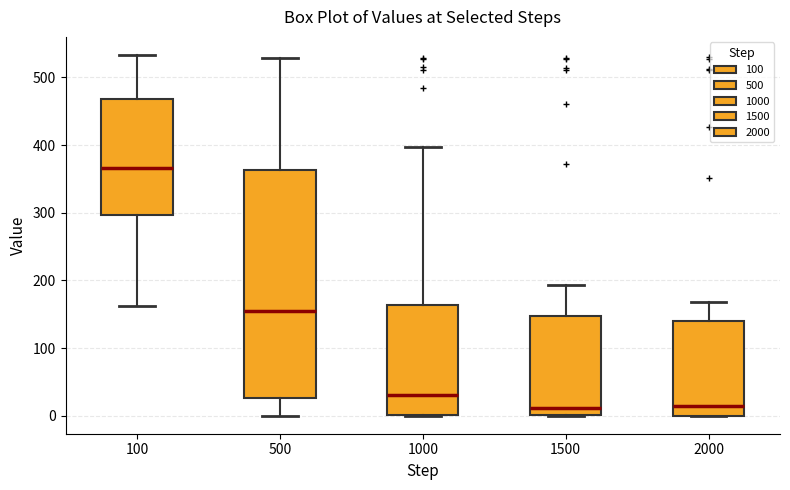

Reading left to right, read every box against the y-axis: the position of its median line, the range the box covers, and the ends of its whiskers. The values are not printed on the chart, so give them approximately, as read against the axis.

100: median 370, box 300 to 470, whiskers 160 to 530
500: median 150, box 30 to 360, whiskers 0 to 530
1000: median 30, box 0 to 160, whiskers 0 to 400
1500: median 10, box 0 to 150, whiskers 0 to 190
2000: median 10, box 0 to 140, whiskers 0 to 170